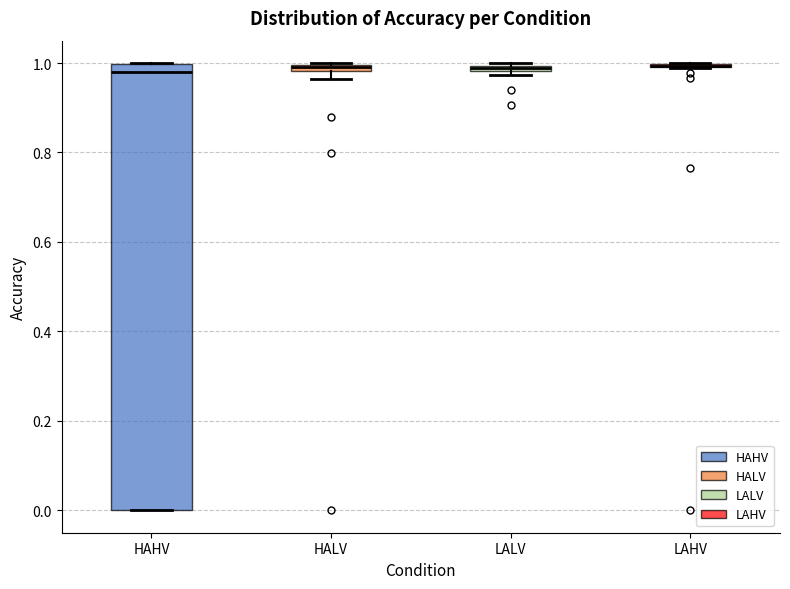

Where does the median line of the box for HAHV sit on the y-axis? The values are not printed on the chart, so give them approximately, as read against the axis.

0.98